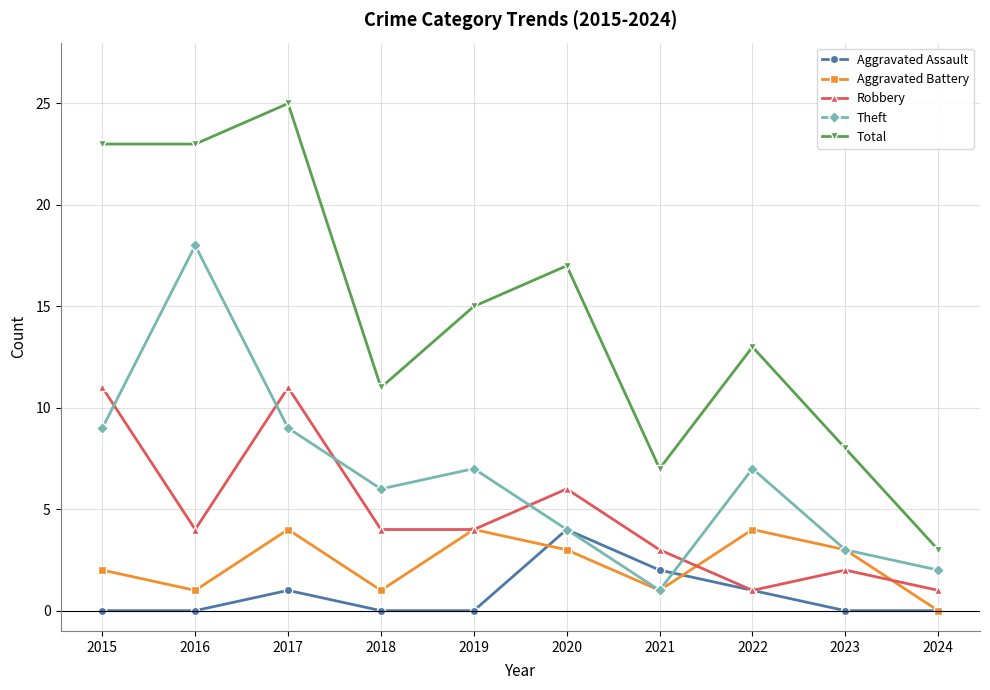

Reading left to right, list all the values displayed in this chart.

Aggravated Assault: 0	0	1	0	0	4	2	1	0	0
Aggravated Battery: 2	1	4	1	4	3	1	4	3	0
Robbery: 11	4	11	4	4	6	3	1	2	1
Theft: 9	18	9	6	7	4	1	7	3	2
Total: 23	23	25	11	15	17	7	13	8	3